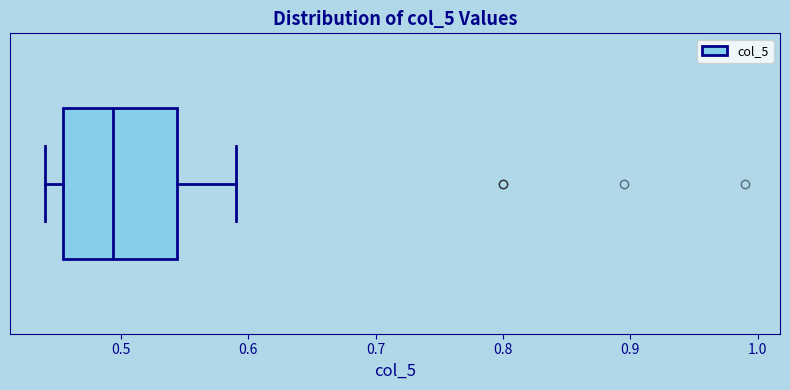

Where does the median line of the box sit on the x-axis? The values are not printed on the chart, so give them approximately, as read against the axis.

0.49